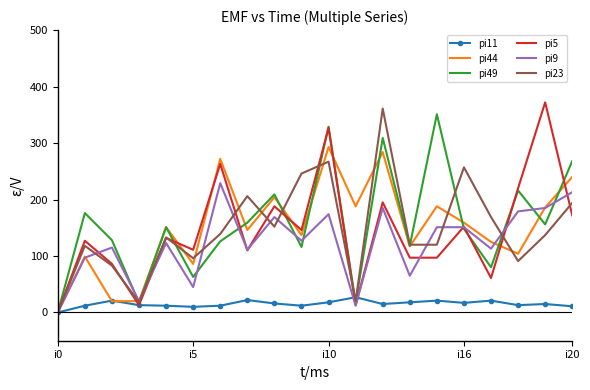

Reading left to right, transcribe all the data shown in this chart.

pi11: 0	12	21	13	12	10	12	22	16	12	18	27	15	18	21	17	21	13	15	11
pi44: 0	99	20	20	151	86	272	146	204	137	293	188	284	117	188	159	125	104	186	240
pi49: 0	176	128	17	151	63	126	159	209	116	329	17	309	118	351	148	80	216	156	268
pi5: 0	127	86	13	132	111	263	110	188	146	327	13	195	97	97	152	61	220	372	172
pi9: 0	97	115	20	123	45	229	111	169	127	174	12	185	65	151	151	113	179	185	213
pi23: 0	118	83	18	133	96	139	206	152	246	267	20	361	120	120	257	169	91	137	194